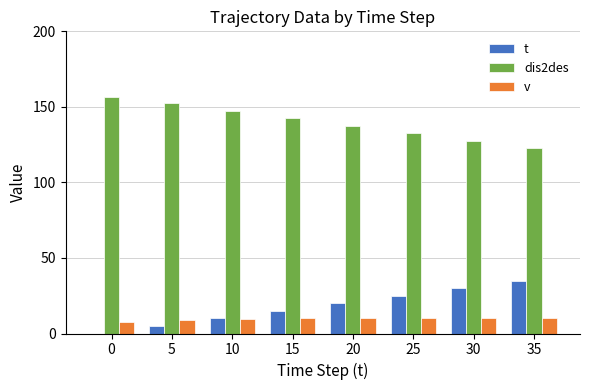

Which series has the largest total across all categories?

dis2des